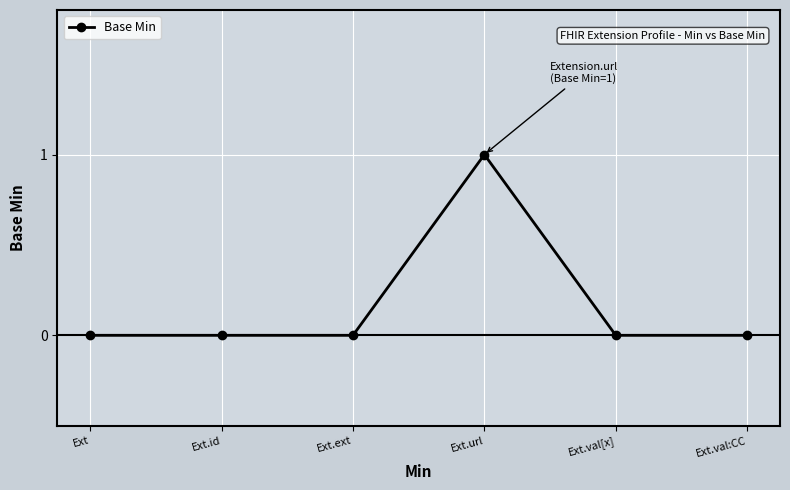

At which category does the chart reach its peak across all series?

Ext.url